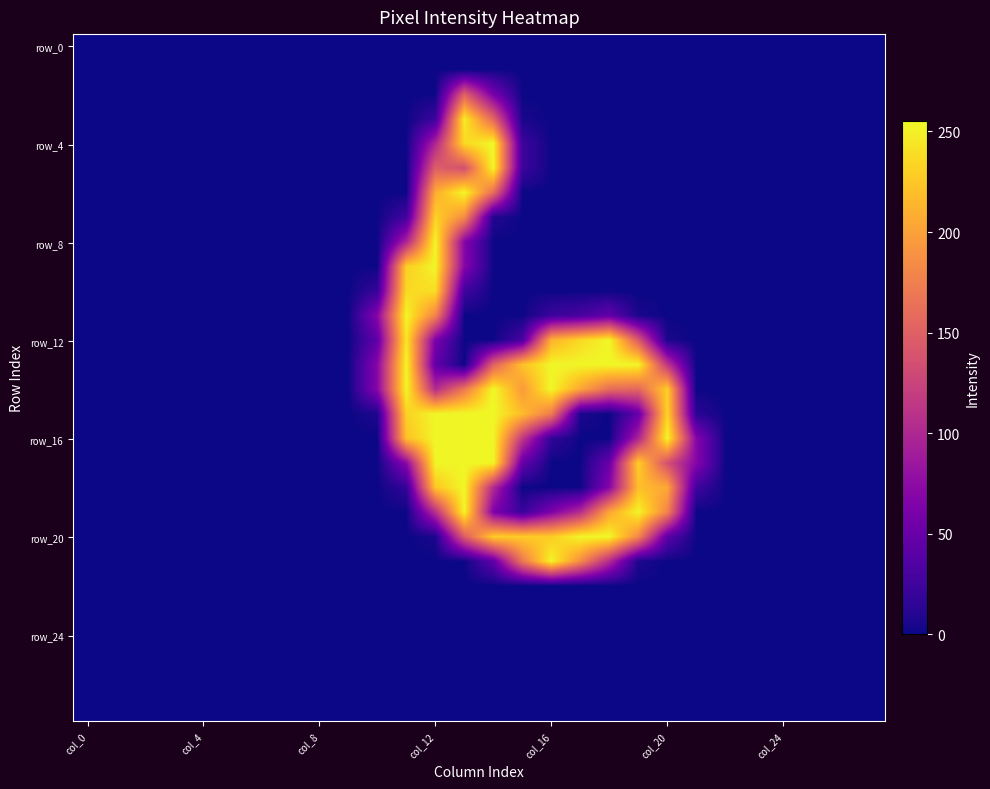

At which category is the sum across all series the highest?

13